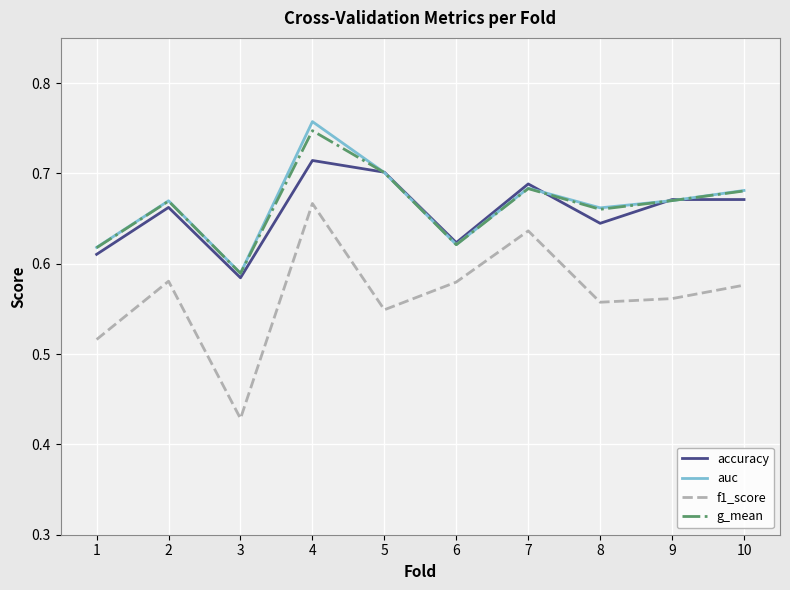

What is the difference between the maximum and minimum values in the g_mean series?

0.2